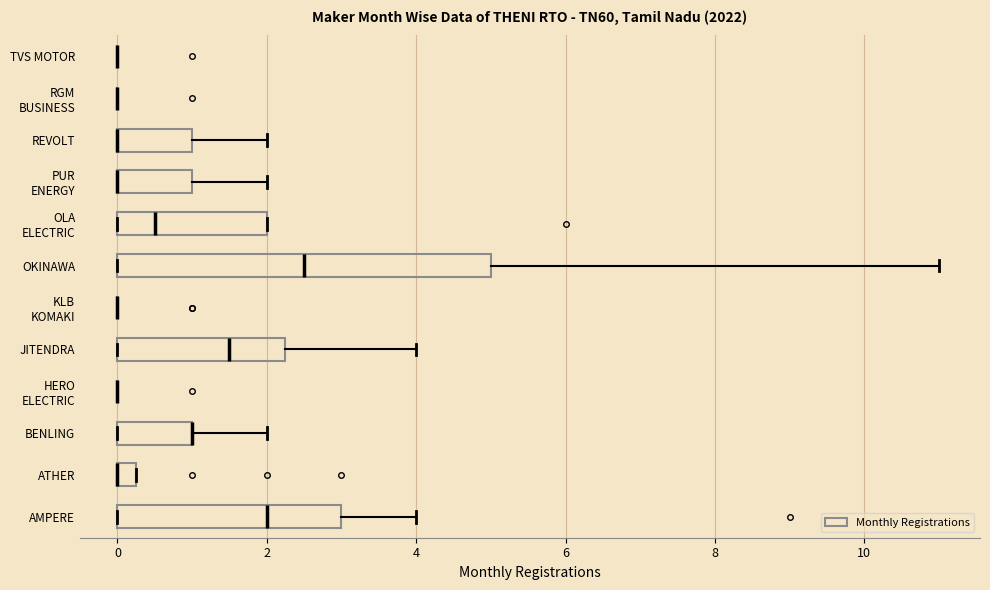

Comparing the boxes themselves (not the whiskers), which one is the widest?

OKINAWA